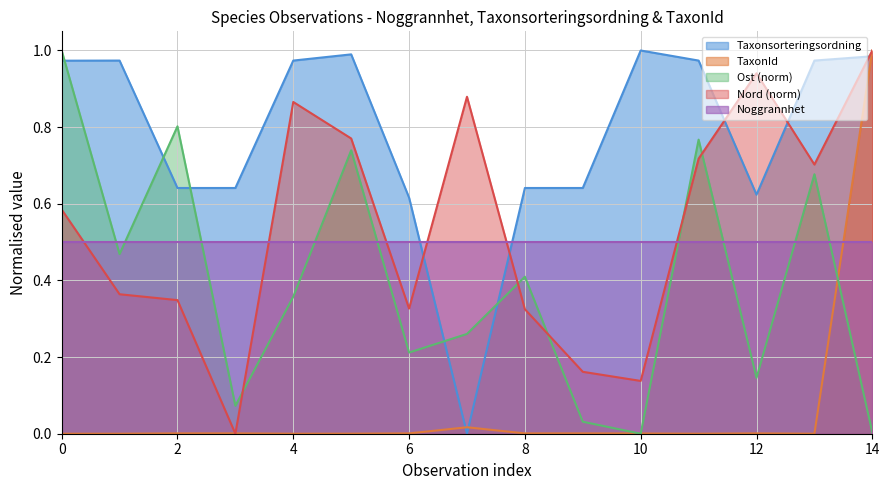

After their last crossing, which series has the higher values: Ost or Nord?

Nord